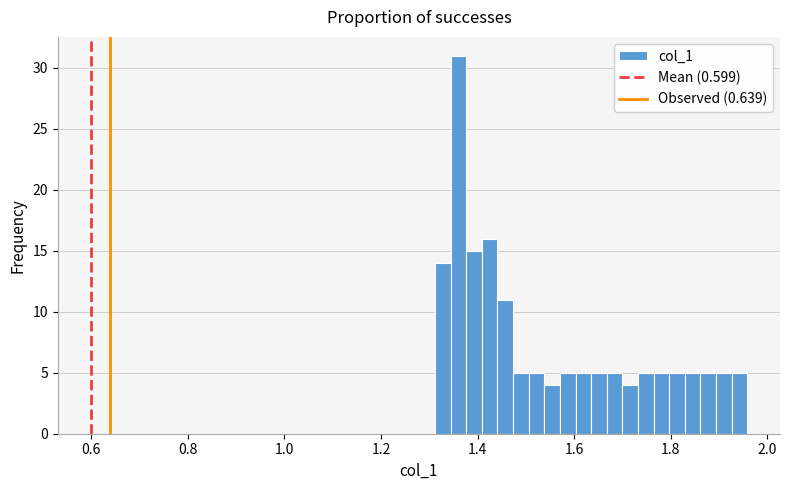

Read against the x-axis, roughly where is the centre of the tallest bar?

1.36